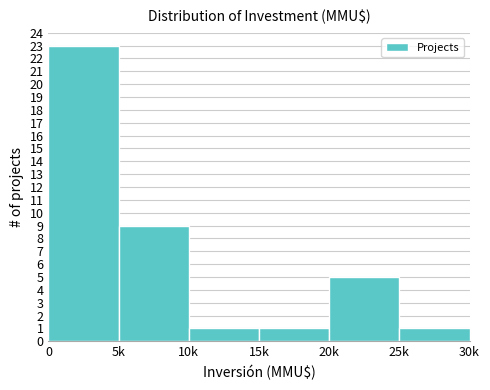

Reading right to left, what are all the values shown in this chart?

1	5	1	1	9	23